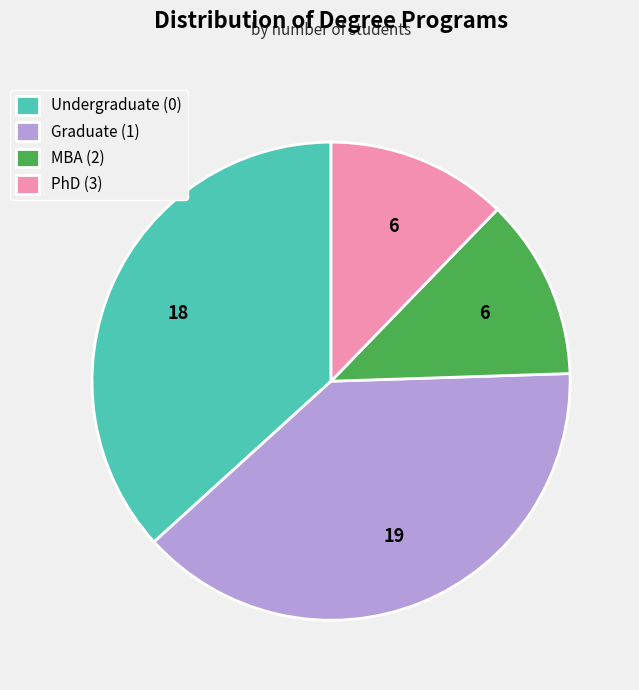

Is there any slice that represents more than half of the pie?

No